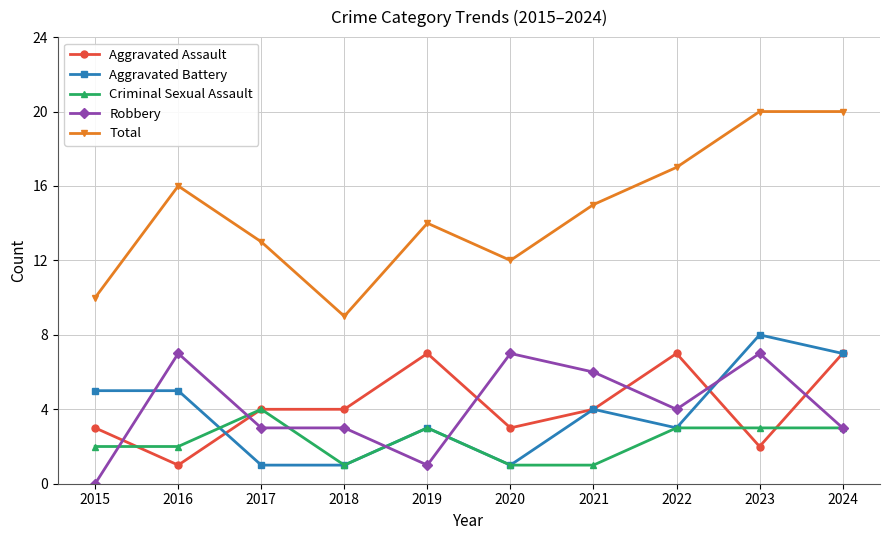

Which series has the widest spread of values?

Total